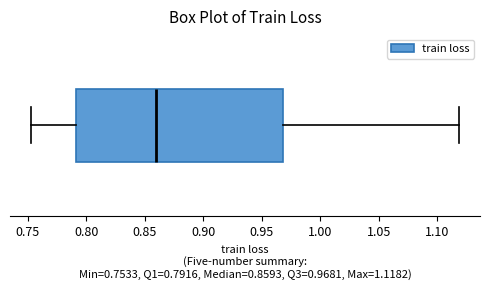

Transcribe this box plot: give where the median line is, the range the box spans, and where the two whiskers end, as read against the x-axis. The values are not printed on the chart, so give them approximately, as read against the axis.

median 0.860, box 0.790 to 0.970, whiskers 0.755 to 1.120